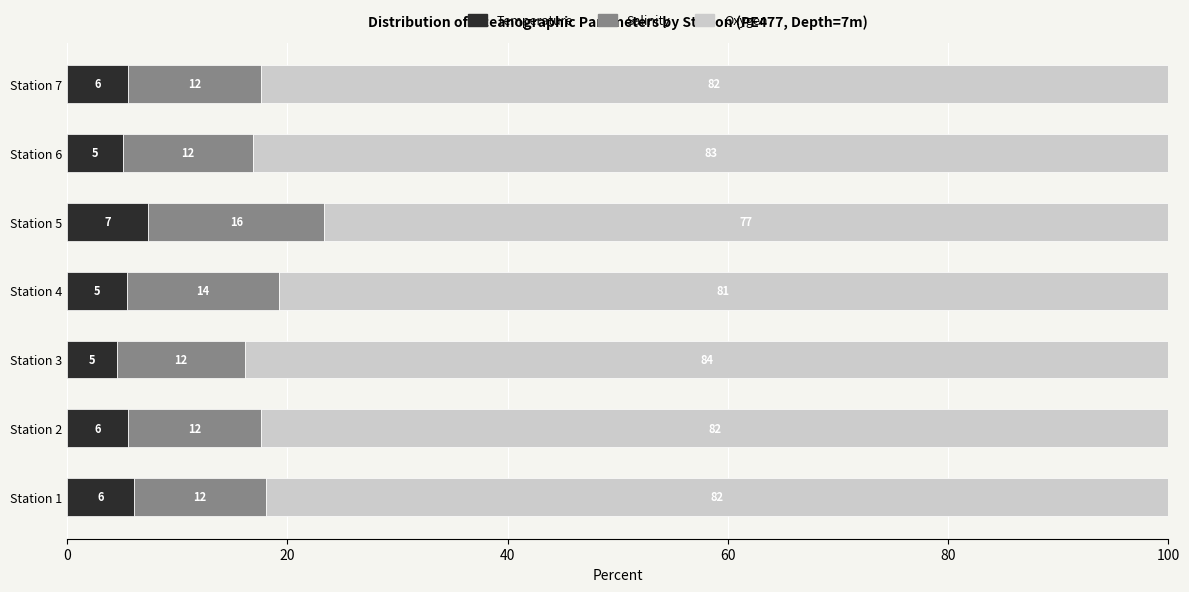

What is the total value across all series at Station 4?

100.0